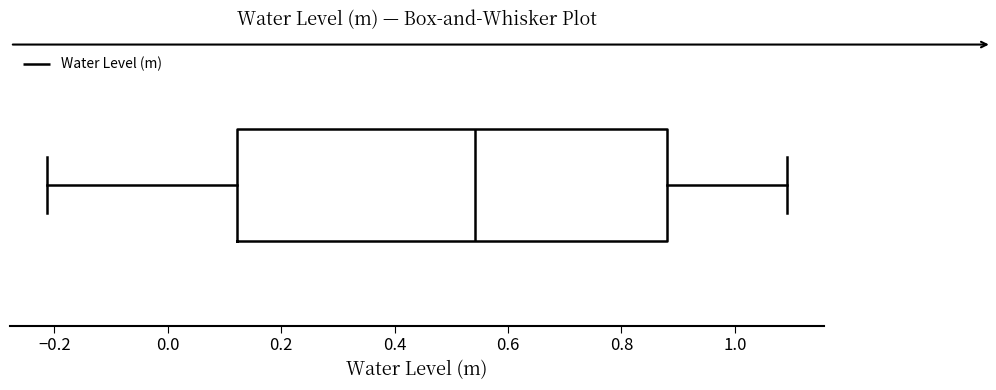

Read this box plot against the x-axis: the position of the median line, the range covered by the box, and the ends of both whiskers. The values are not printed on the chart, so give them approximately, as read against the axis.

median 0.54, box 0.12 to 0.88, whiskers -0.22 to 1.10